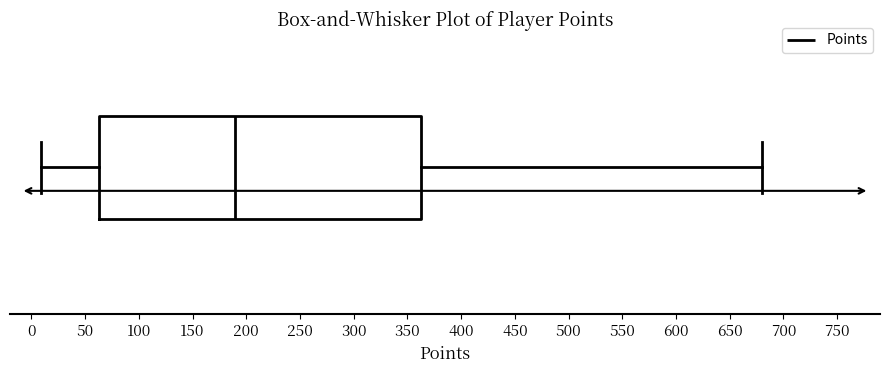

Where is the right edge of the box on the x-axis? The values are not printed on the chart, so give them approximately, as read against the axis.

360